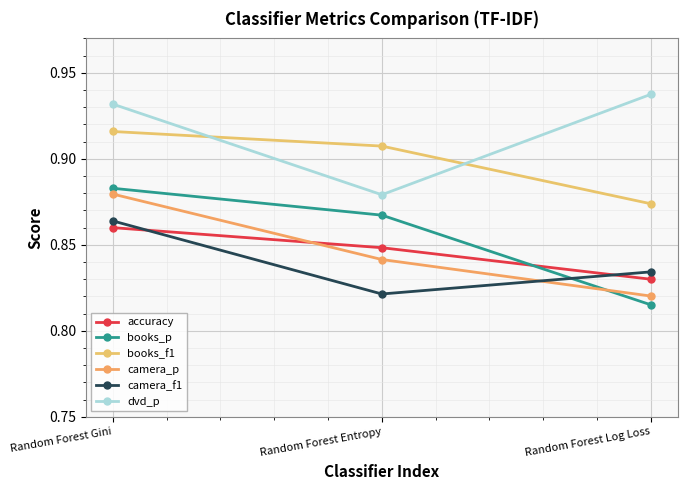

What are all the series names shown in the legend?

accuracy, books_p, books_f1, camera_p, camera_f1, dvd_p